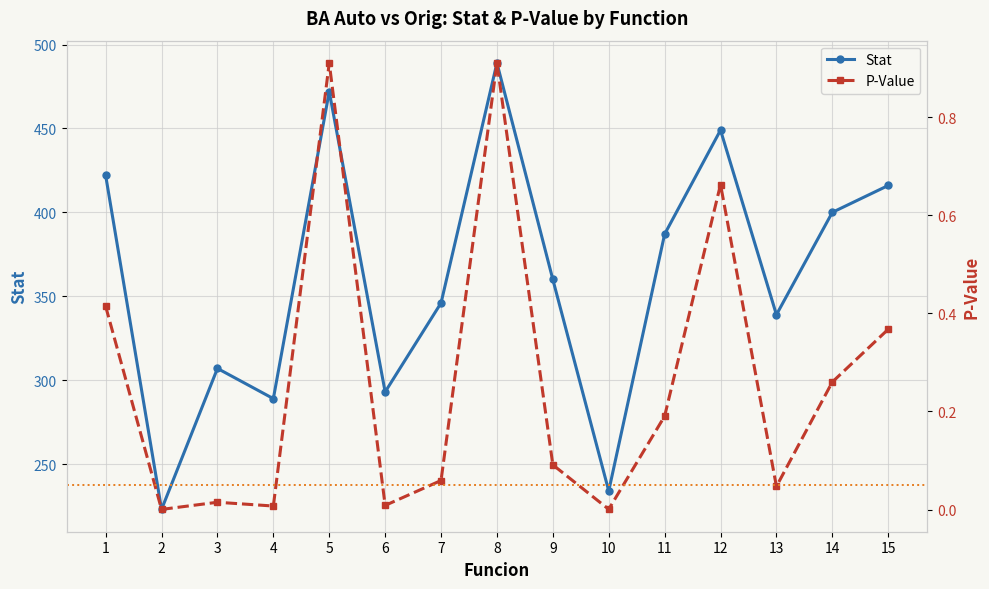

True or false: P-Value and Stat cross at least once.

False